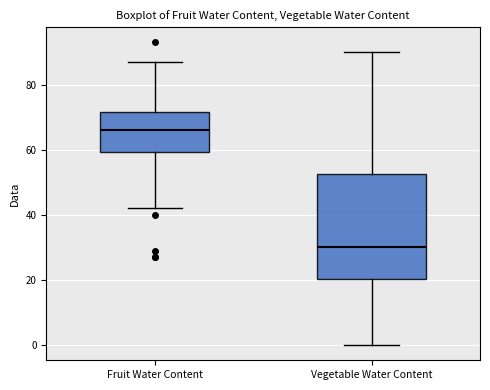

Reading left to right, transcribe this box plot: for each box, give where its median line is, the range the box spans, and where its two whiskers end, as read against the y-axis. The values are not printed on the chart, so give them approximately, as read against the axis.

Fruit Water Content: median 66, box 60 to 72, whiskers 42 to 88
Vegetable Water Content: median 30, box 20 to 52, whiskers 0 to 90